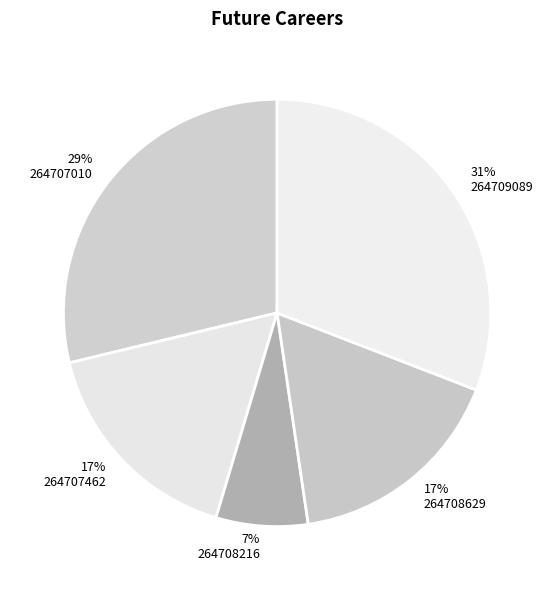

What is the smallest slice in the pie chart?

264708216